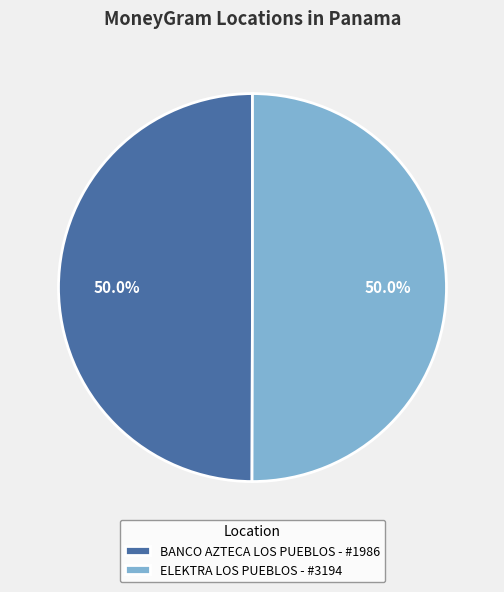

How much of the chart is everything except ELEKTRA LOS PUEBLOS - #3194?

50.0%